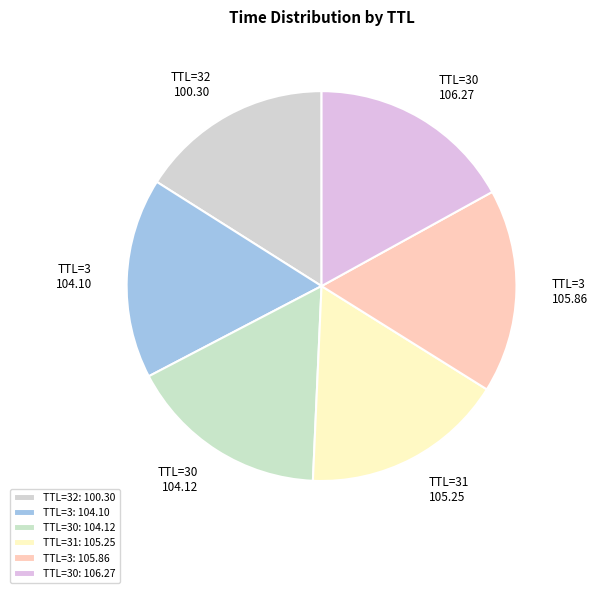

Which slice is the smallest?

TTL=32: 100.30